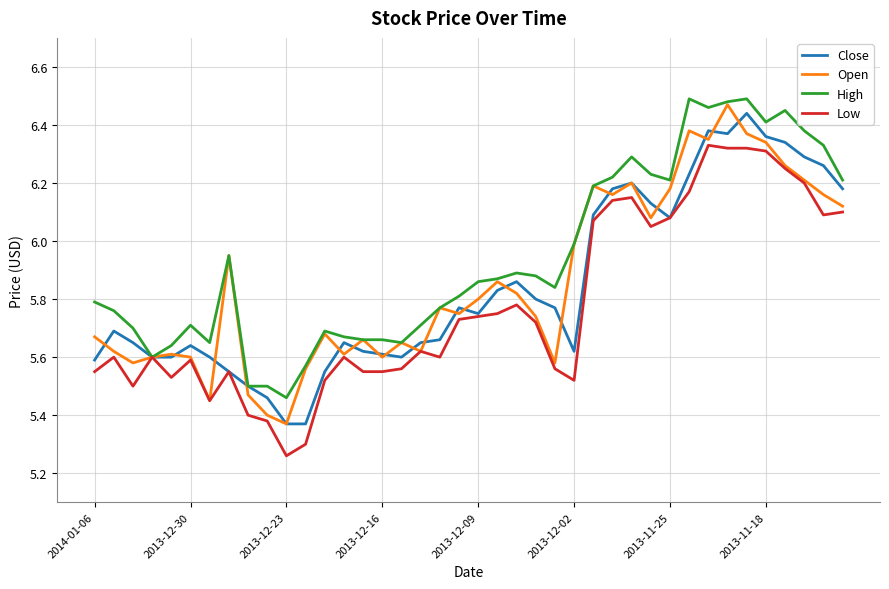

Which series has the largest total across all categories?

High